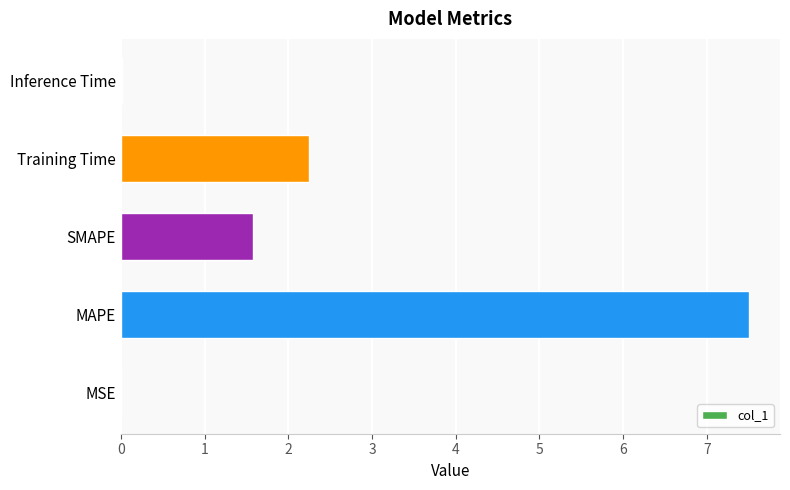

Between MAPE and MSE, which is larger?

MAPE